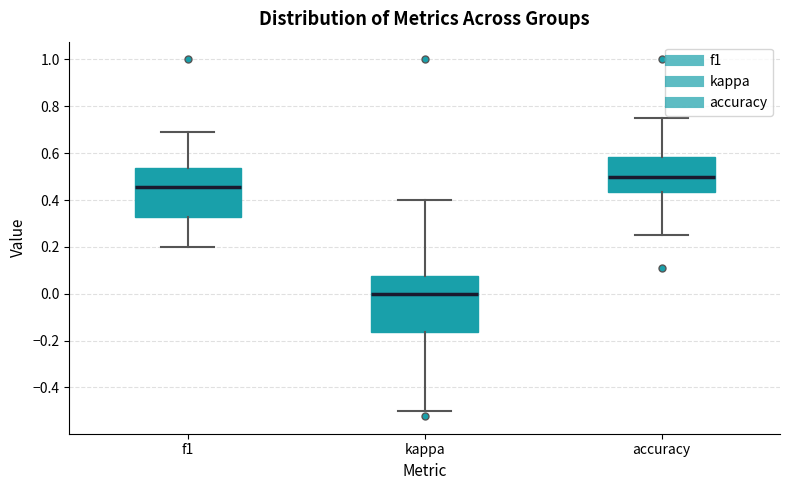

Reading left to right, transcribe this box plot: for each box, give where its median line is, the range the box spans, and where its two whiskers end, as read against the y-axis. The values are not printed on the chart, so give them approximately, as read against the axis.

f1: median 0.46, box 0.32 to 0.54, whiskers 0.20 to 0.70
kappa: median 0.00, box -0.16 to 0.08, whiskers -0.50 to 0.40
accuracy: median 0.50, box 0.44 to 0.58, whiskers 0.26 to 0.76